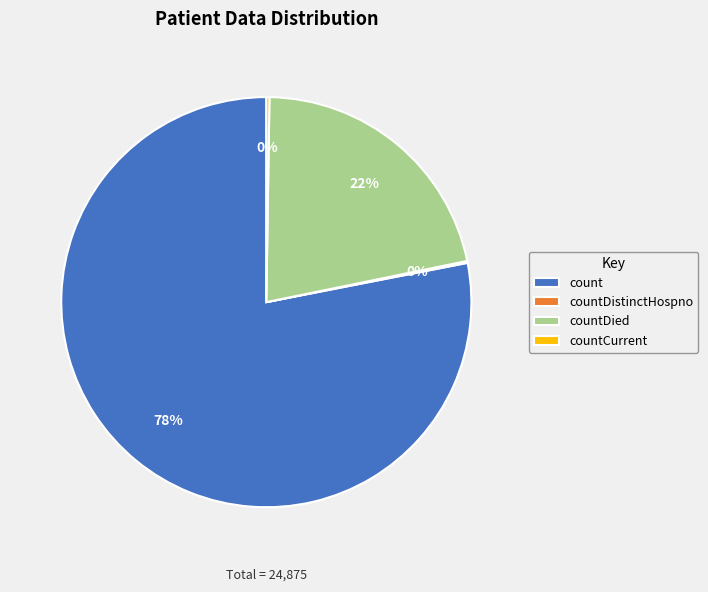

Is it true that countDied is 22% of the pie?

True